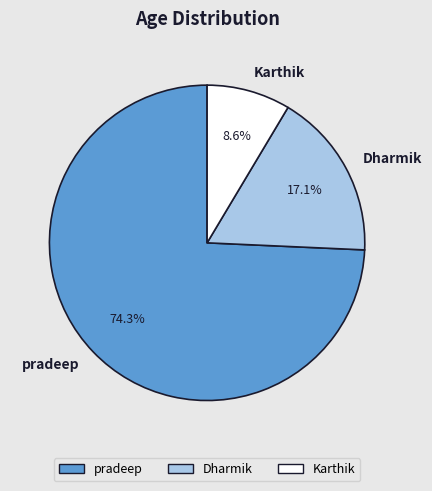

To the nearest percent, what is the combined percentage of Karthik and Dharmik?

26%